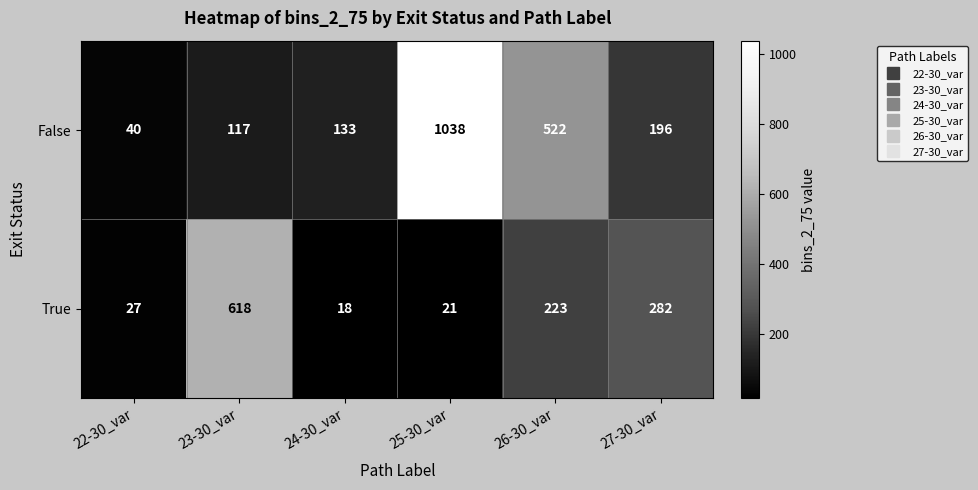

What is the average value of the False series?

341